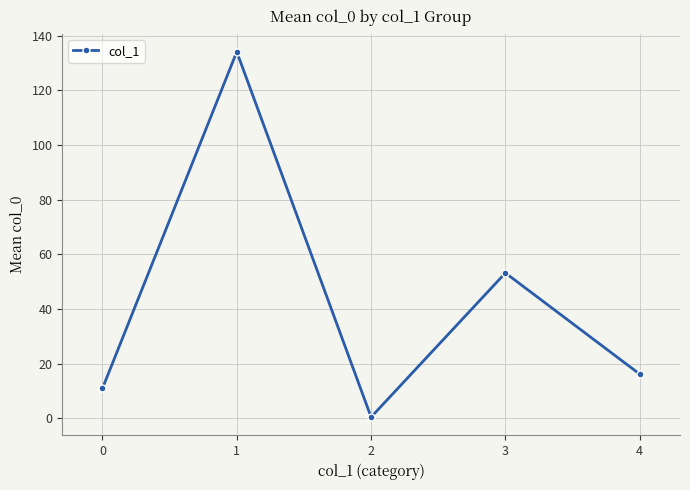

How many lines are shown in the chart?

1